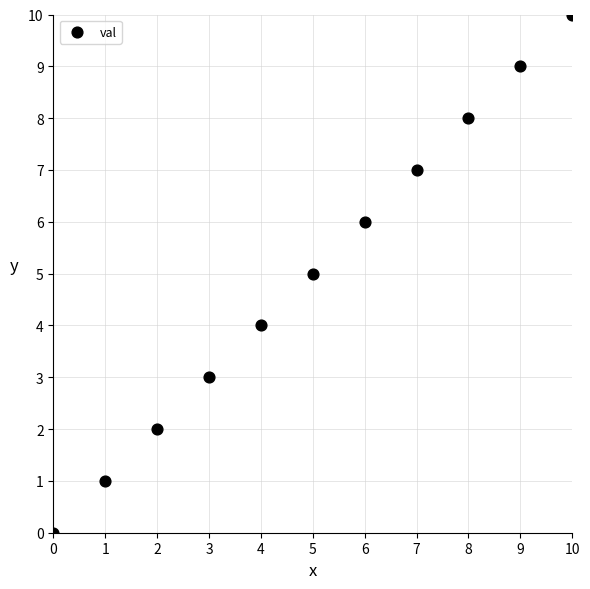

What is the range of Y values (max minus min)?

10